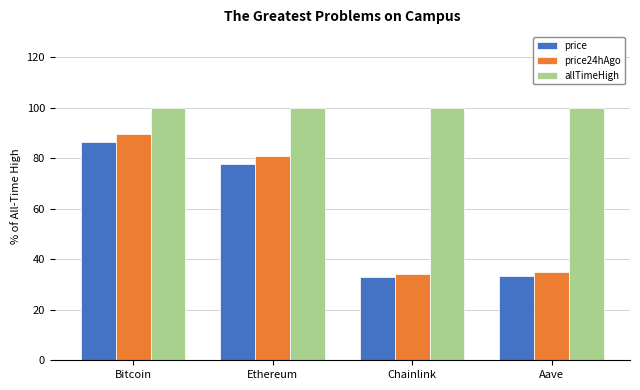

What is the value of the price bar at the 2nd from the left?

77.9